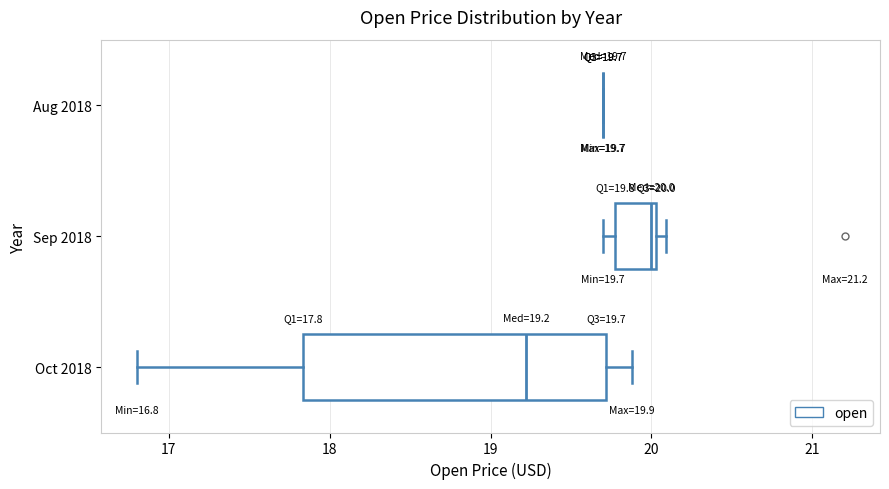

Which box is the widest, from its left edge to its right edge?

Oct 2018